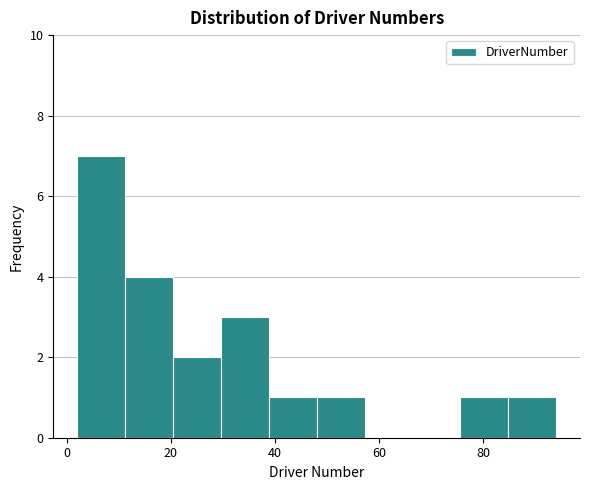

Reading left to right, list every bar in this chart as the range it spans on the x-axis followed by its height. Neither the bar edges nor the heights are printed on the chart, so give them approximately, as read against the axes.

2.0 to 11.2: 7
11.2 to 20.4: 4
20.4 to 29.6: 2
29.6 to 38.8: 3
38.8 to 48.0: 1
48.0 to 57.2: 1
57.2 to 66.4: 0
66.4 to 75.6: 0
75.6 to 84.8: 1
84.8 to 94.0: 1